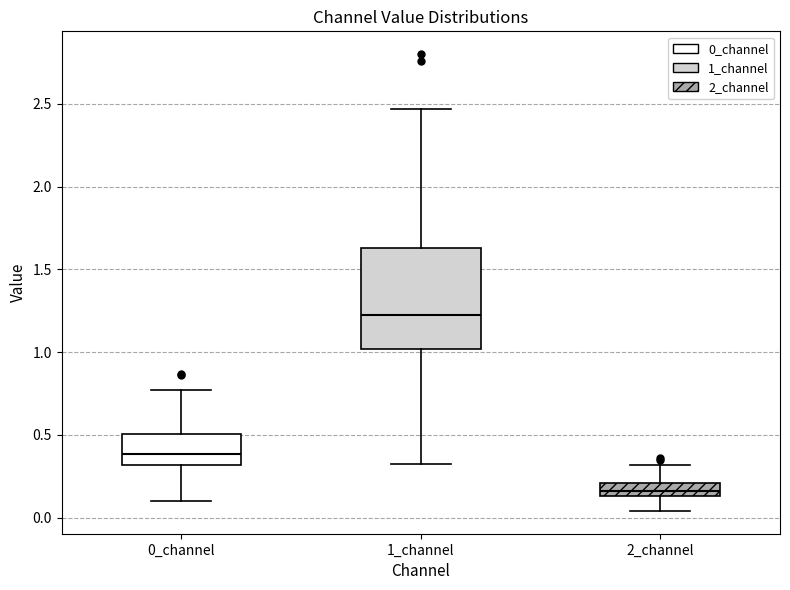

Which box's median line is the highest?

1_channel